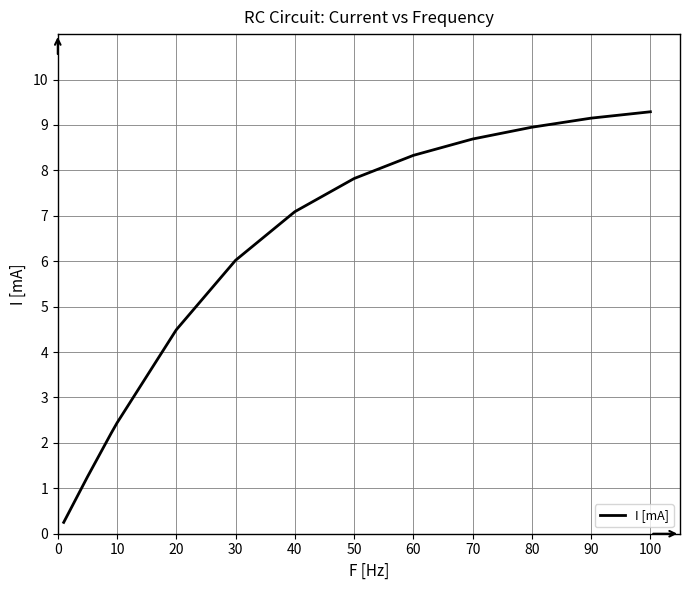

What is the greatest value displayed?

9.3